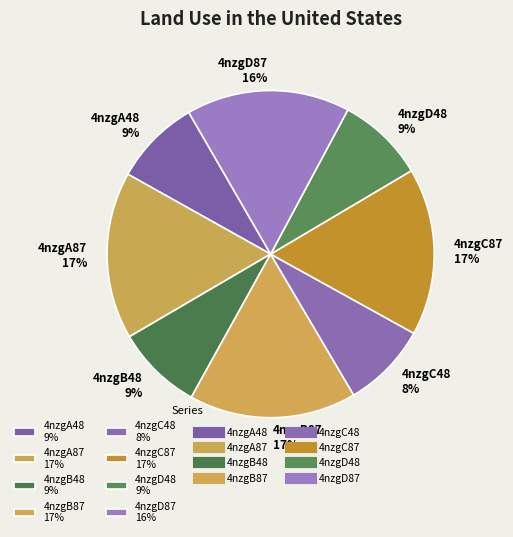

To the nearest percent, what percentage of the pie is 4nzgA87 17%?

17%